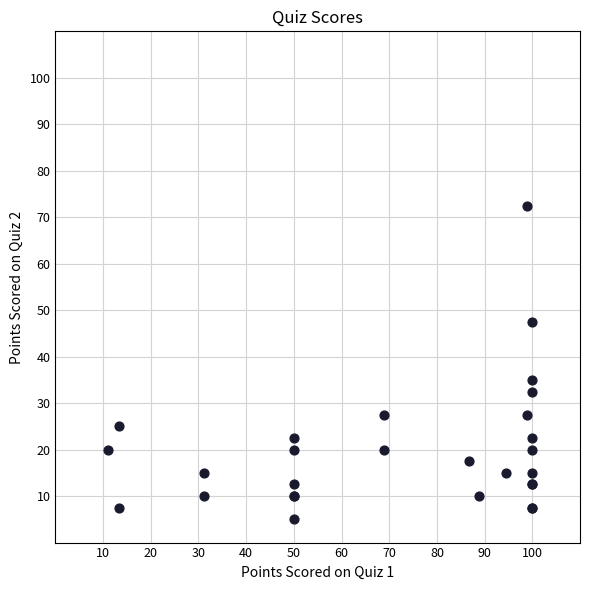

What Y value in the scatter plot is closest to 38?

35.0